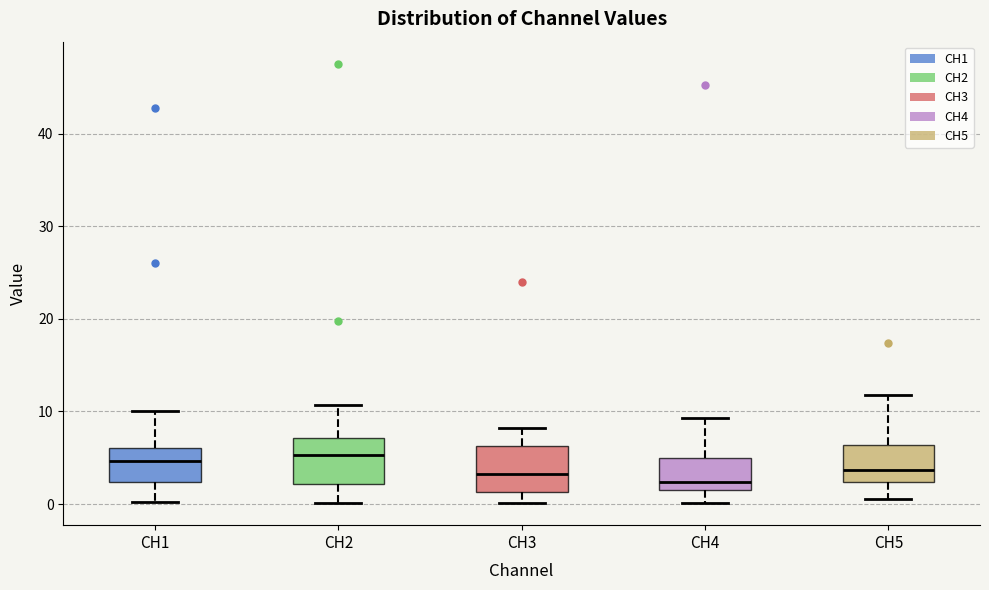

Where does the median line of the box for CH1 sit on the y-axis? The values are not printed on the chart, so give them approximately, as read against the axis.

5